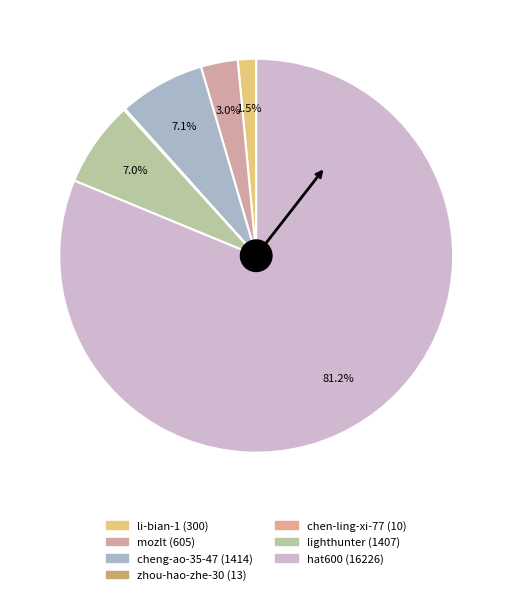

To the nearest percent, what is the combined percentage of lighthunter and cheng-ao-35-47?

14%